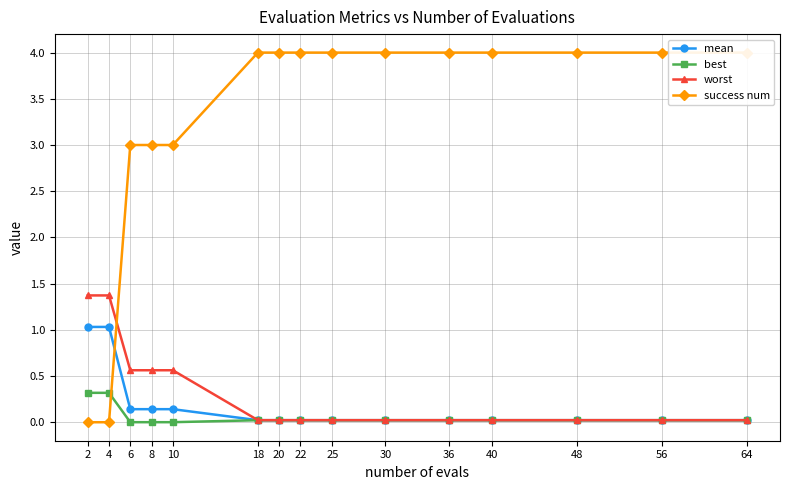

What are all the series names shown in the legend?

mean, best, worst, success num